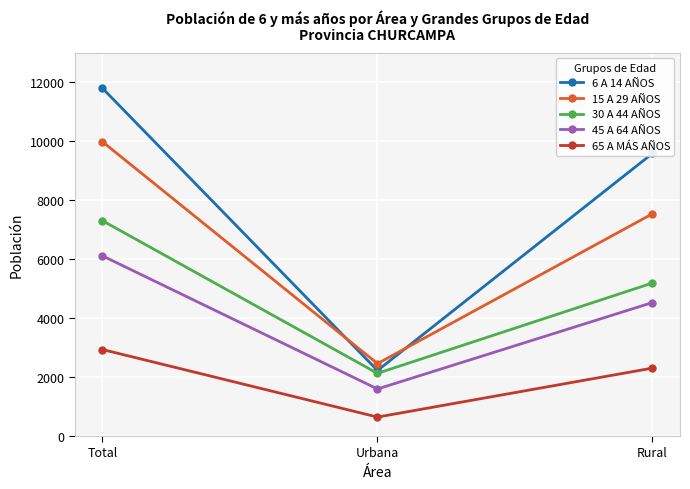

What is the label of the 1st point from the right?

Rural